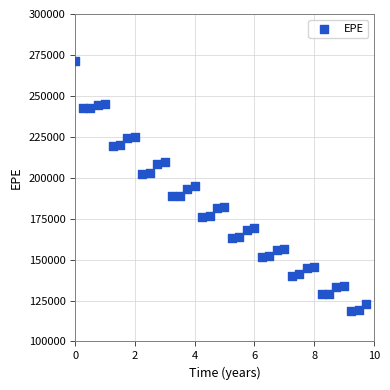

What is the range of Y values (max minus min)?

152830